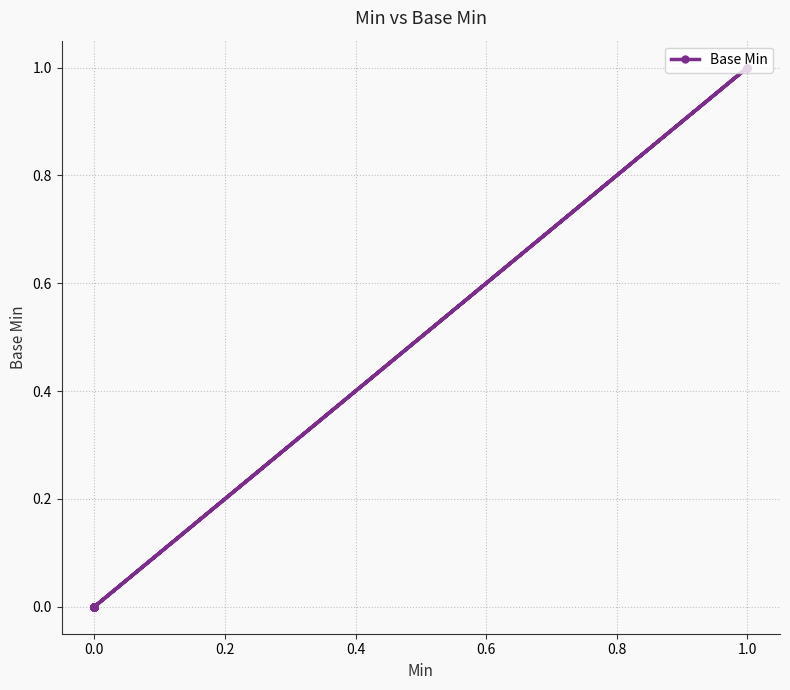

The chart shows a value of -1 at 0.0. True or false?

False